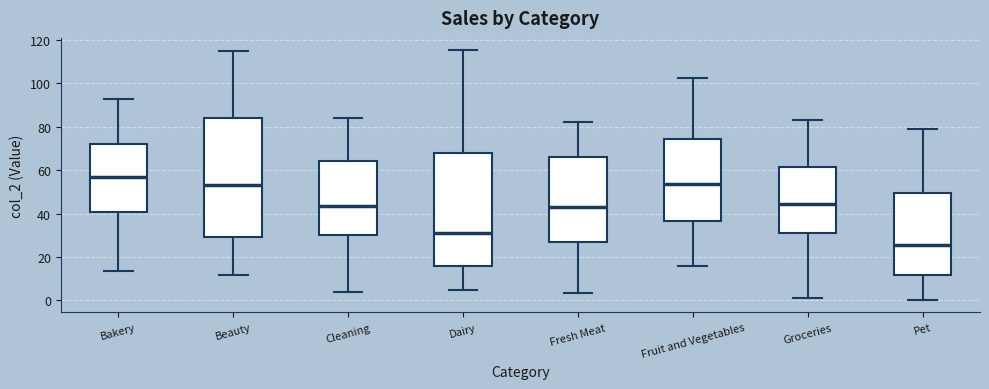

Reading left to right, read every box against the y-axis: the position of its median line, the range the box covers, and the ends of its whiskers. The values are not printed on the chart, so give them approximately, as read against the axis.

Bakery: median 56, box 40 to 72, whiskers 14 to 92
Beauty: median 54, box 30 to 84, whiskers 12 to 116
Cleaning: median 44, box 30 to 64, whiskers 4 to 84
Dairy: median 30, box 16 to 68, whiskers 4 to 116
Fresh Meat: median 44, box 26 to 66, whiskers 4 to 82
Fruit and Vegetables: median 54, box 36 to 74, whiskers 16 to 102
Groceries: median 44, box 30 to 62, whiskers 2 to 82
Pet: median 26, box 12 to 50, whiskers 0 to 78